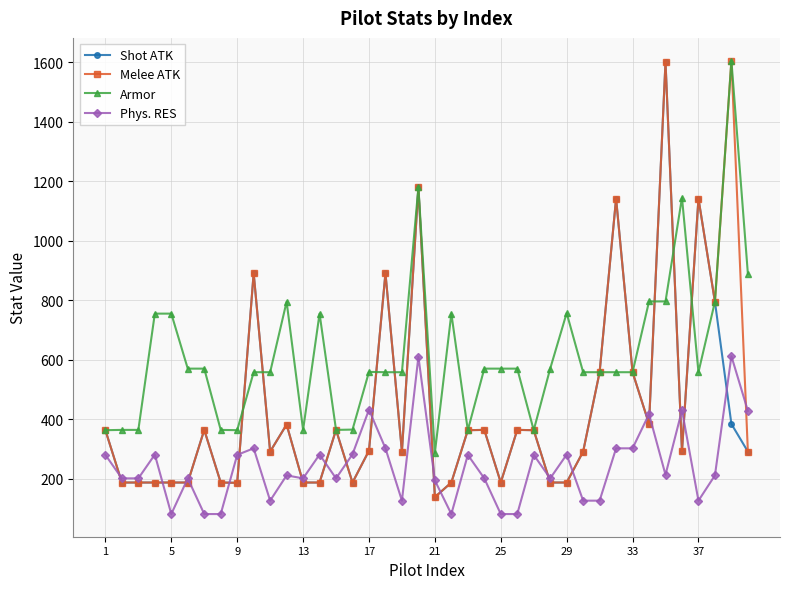

What are all the series names shown in the legend?

Shot ATK, Melee ATK, Armor, Phys. RES